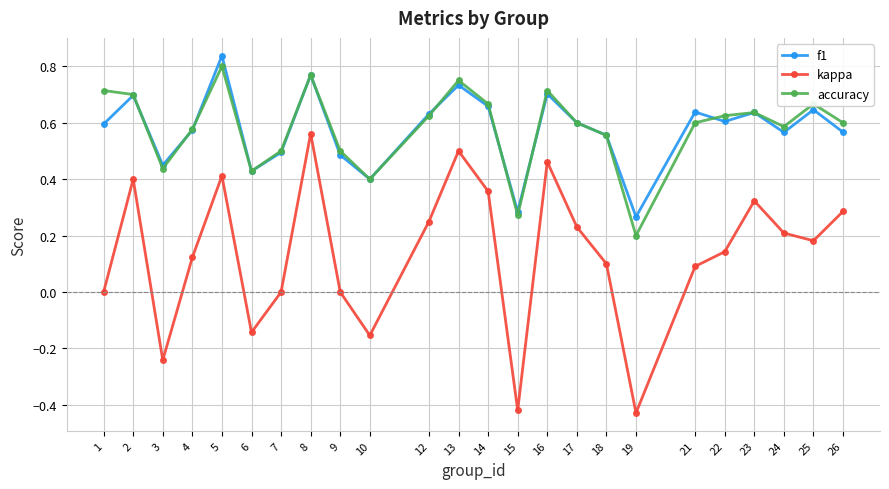

The accuracy series shows 0.8 at 5. True or false?

True